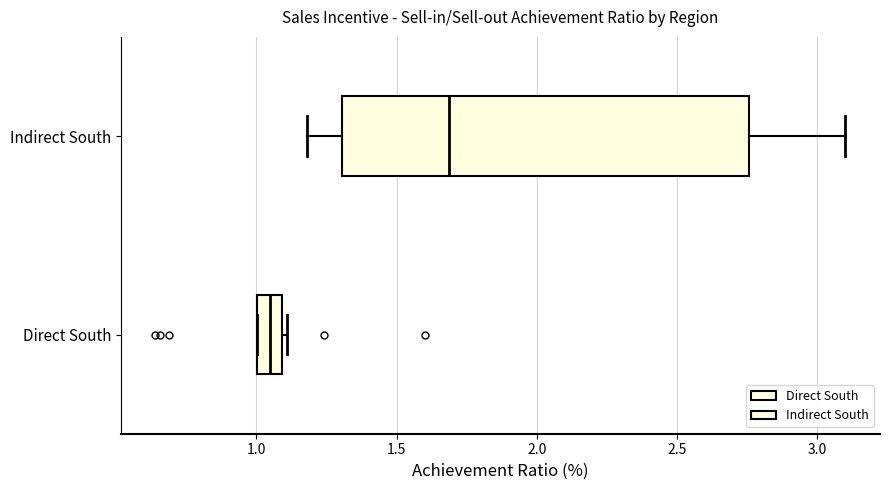

Which box has the furthest to the right median line?

Indirect South